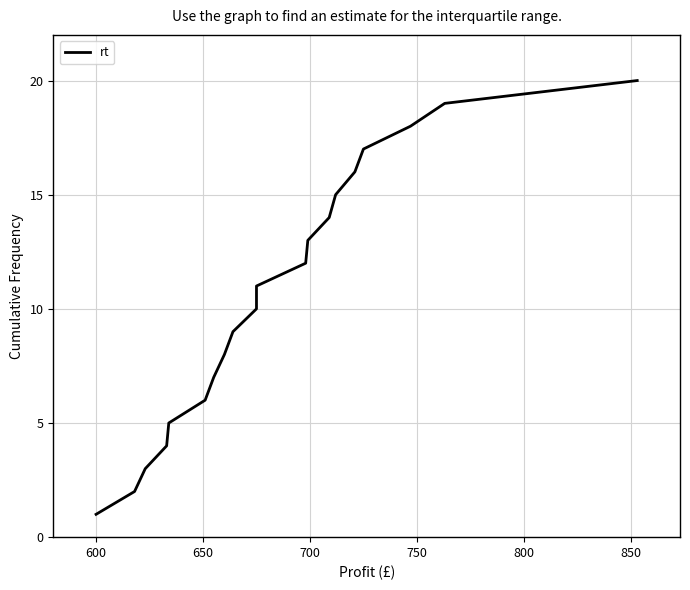

What is the maximum value shown in the chart?

20